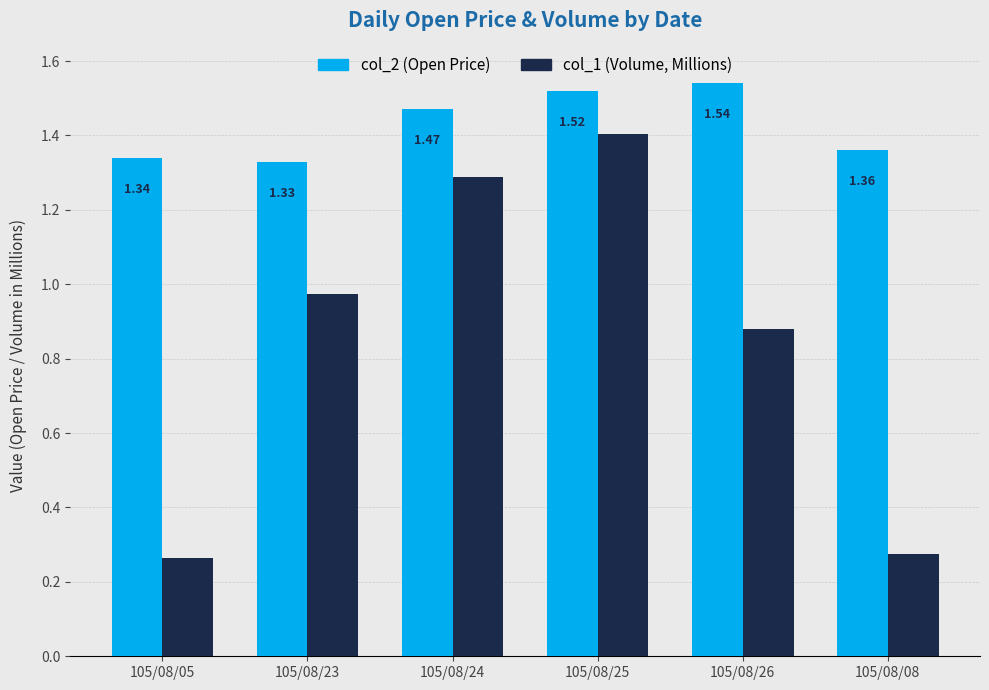

What is the sum of the col_2 (Open Price) values at 105/08/08 and 105/08/26?

2.9